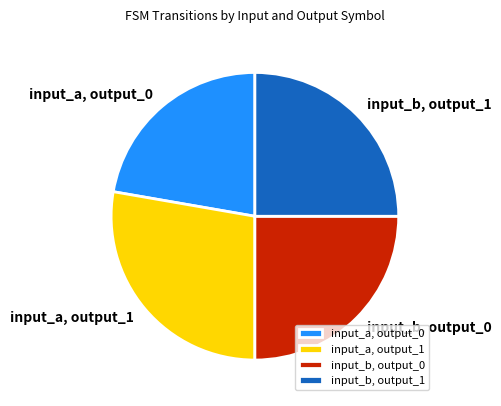

Is the sum of input_a, output_1 and input_b, output_1 greater than half?

Yes